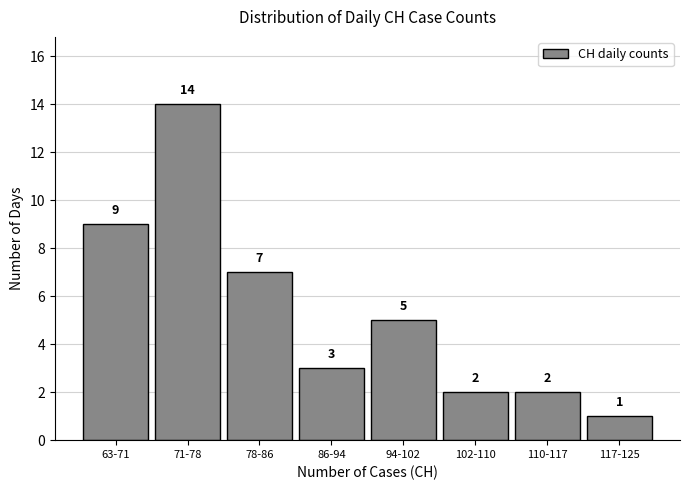

Reading right to left, extract all data points from this chart.

117-125=1	110-117=2	102-110=2	94-102=5	86-94=3	78-86=7	71-78=14	63-71=9